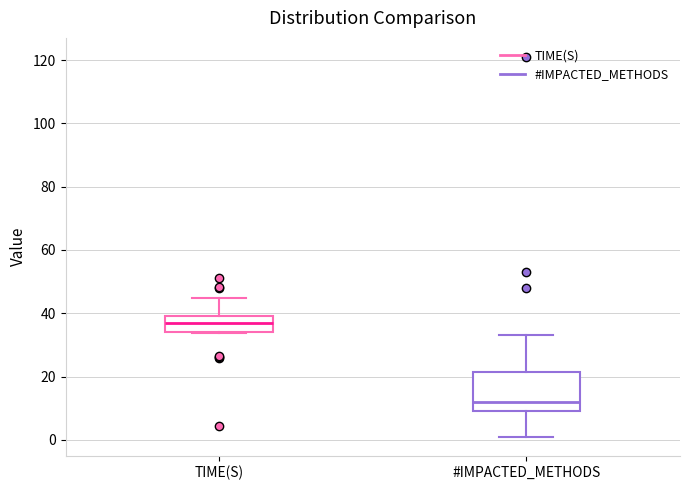

Reading left to right, read every box against the y-axis: the position of its median line, the range the box covers, and the ends of its whiskers. The values are not printed on the chart, so give them approximately, as read against the axis.

TIME(S): median 36, box 34 to 40, whiskers 34 to 44
#IMPACTED_METHODS: median 12, box 10 to 22, whiskers 2 to 34